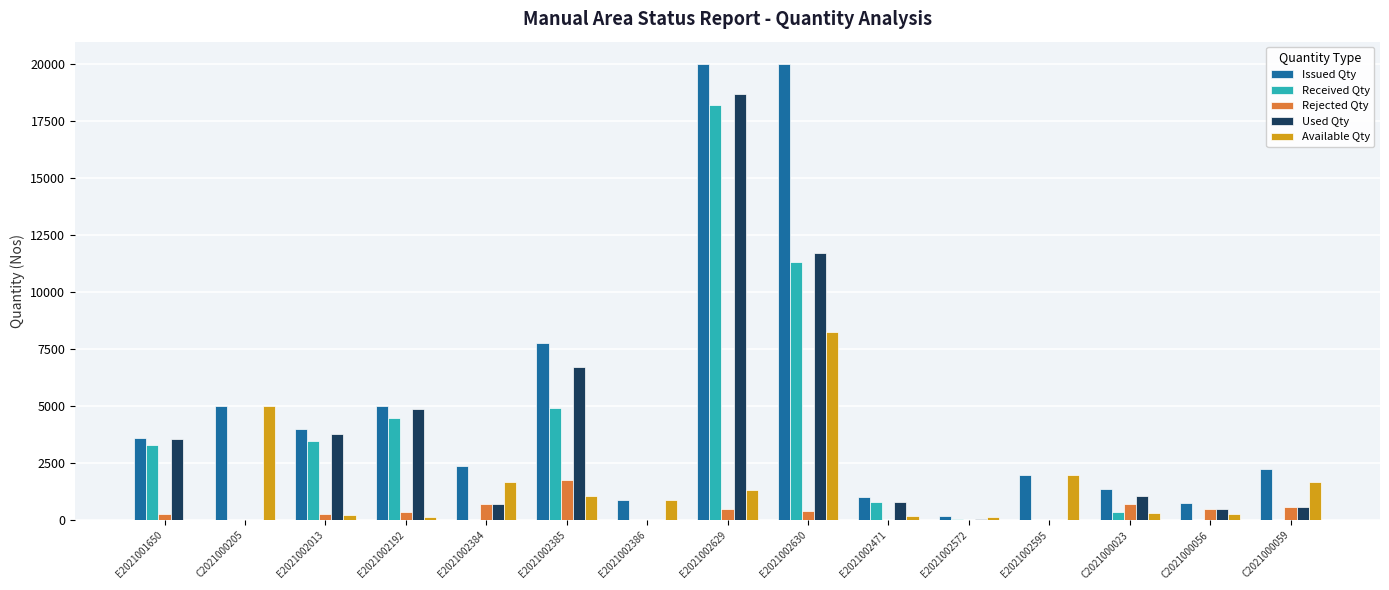

Is the value of Rejected Qty at E2021002471 greater than the value of Issued Qty at E2021002192?

No